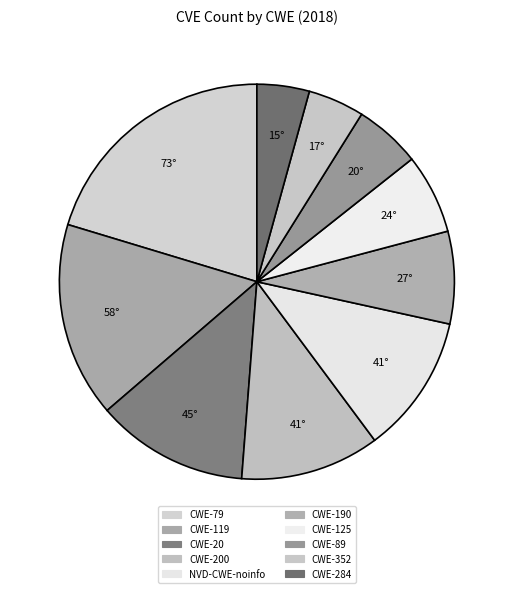

To the nearest percent, what is the difference between the CWE-20 and CWE-284 slice percentages?

8%